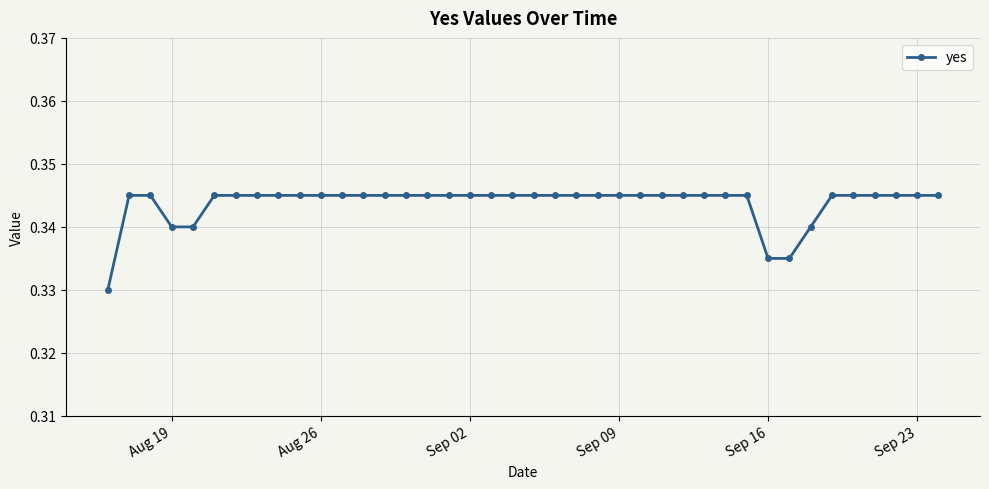

Does the chart have visible grid lines?

Yes